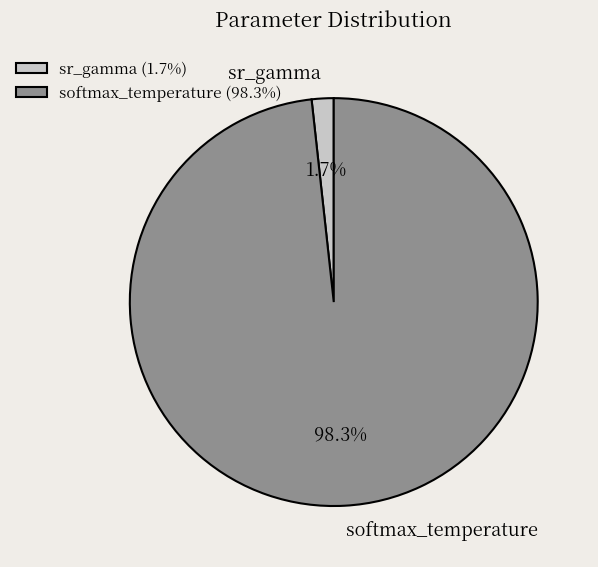

Between softmax_temperature and sr_gamma, which is larger?

softmax_temperature